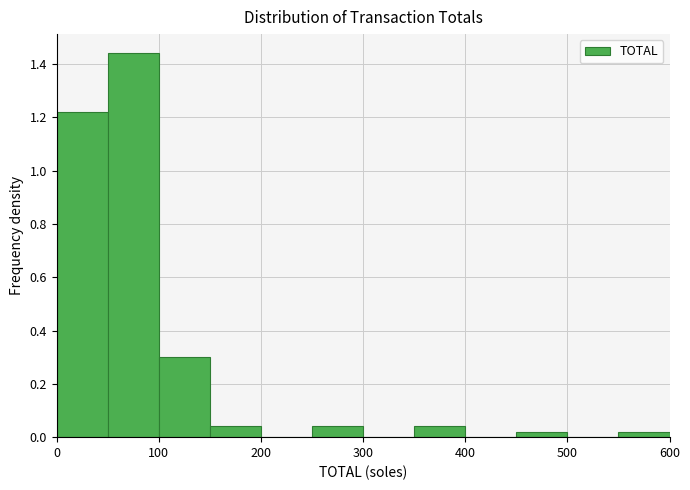

Over which range of the x-axis is the bar tallest?

50 to 100